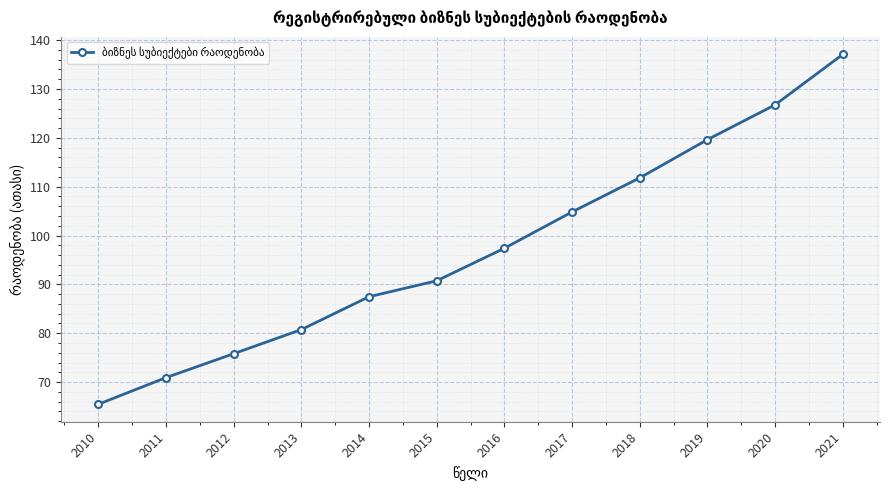

What is the value of the 3rd point from the left?

75.8